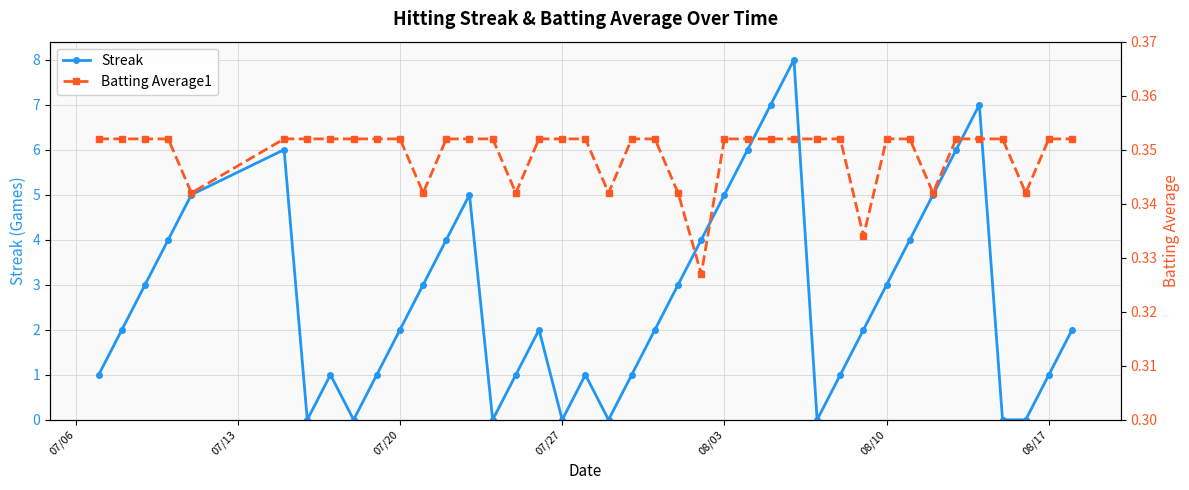

True or false: Streak has more than 2 interior local peaks.

True